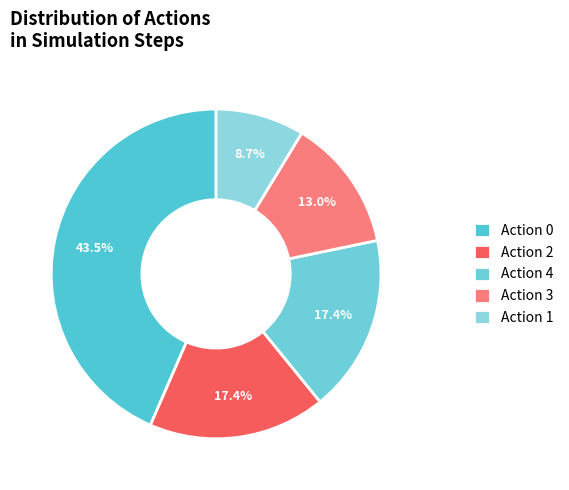

Is there any slice that represents more than half of the pie?

No